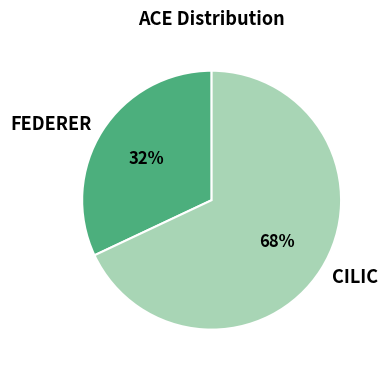

Is CILIC the majority of the pie?

Yes